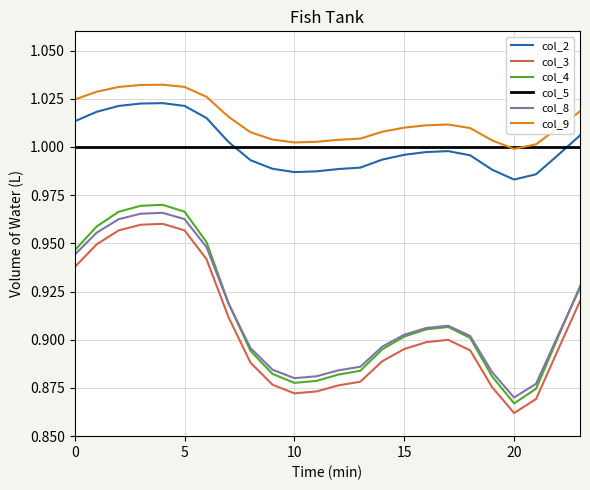

Which series has the largest range (max minus min)?

col_4